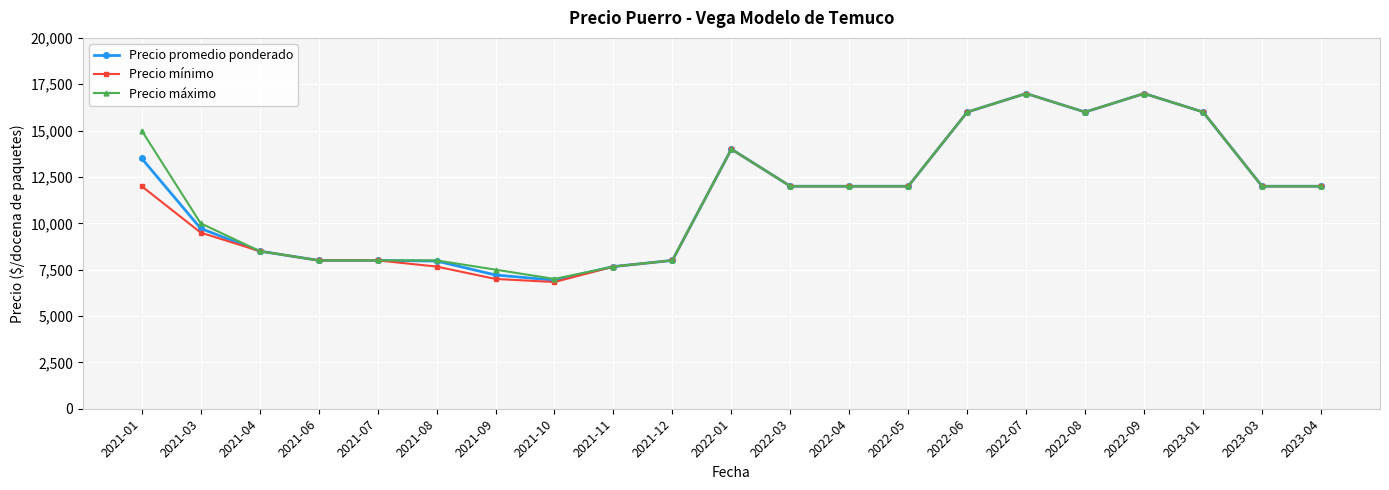

At which category does the chart reach its minimum across all series?

2021-10